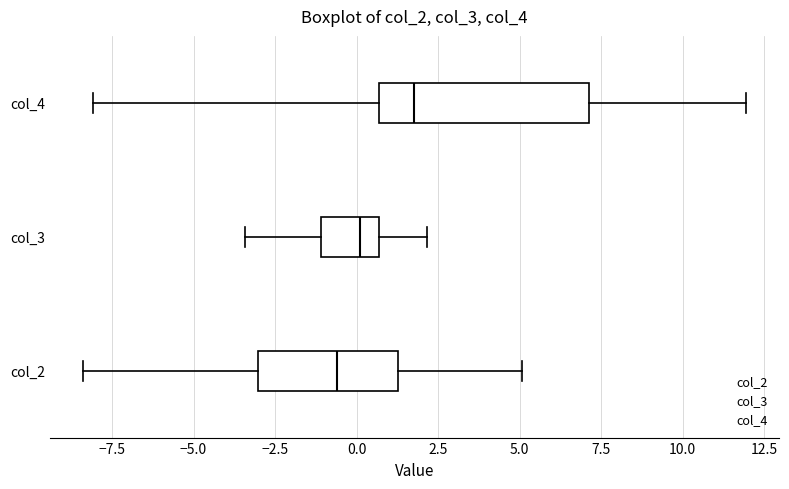

Where does the left whisker of the box for col_3 end on the x-axis? The values are not printed on the chart, so give them approximately, as read against the axis.

-3.5